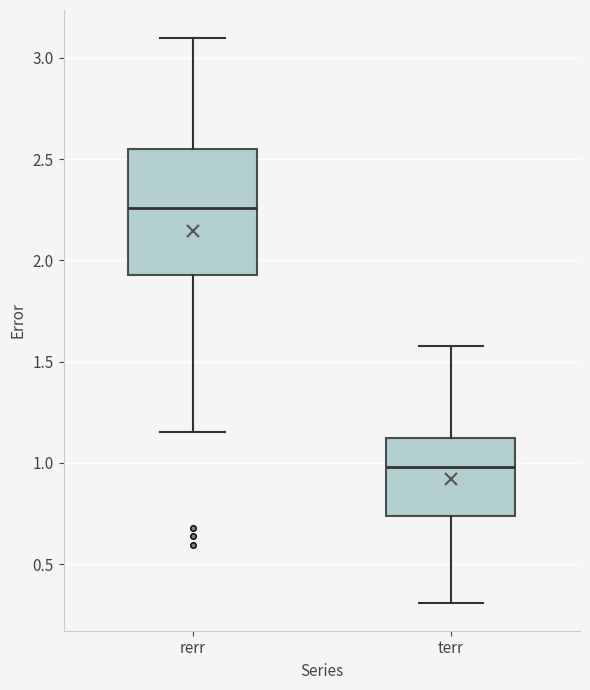

Where does the upper whisker of the box for rerr end on the y-axis? The values are not printed on the chart, so give them approximately, as read against the axis.

3.10